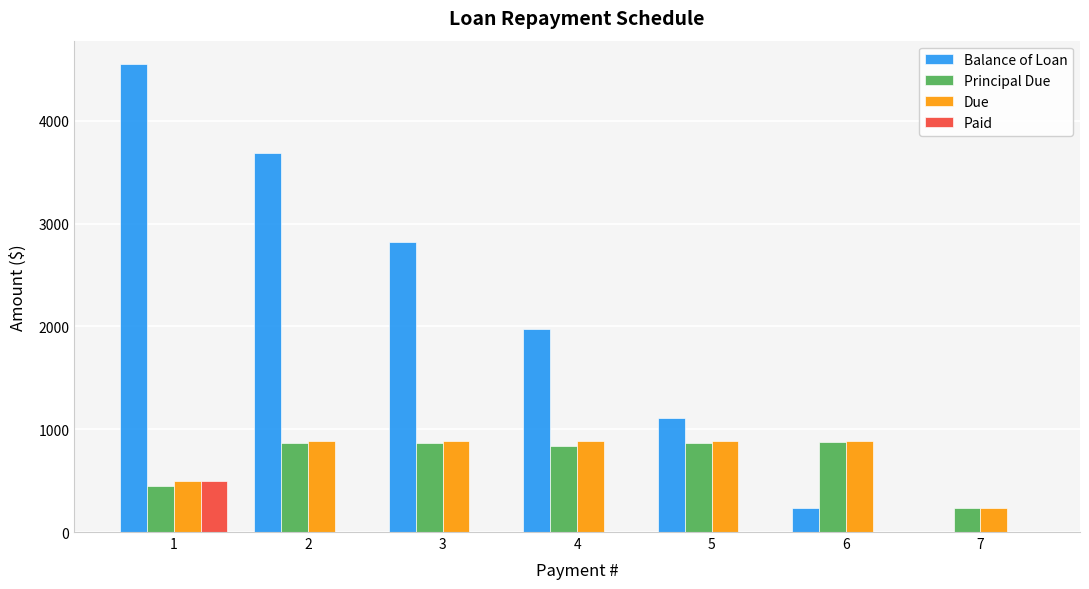

Which series changed the most between 1 and 7?

Balance of Loan